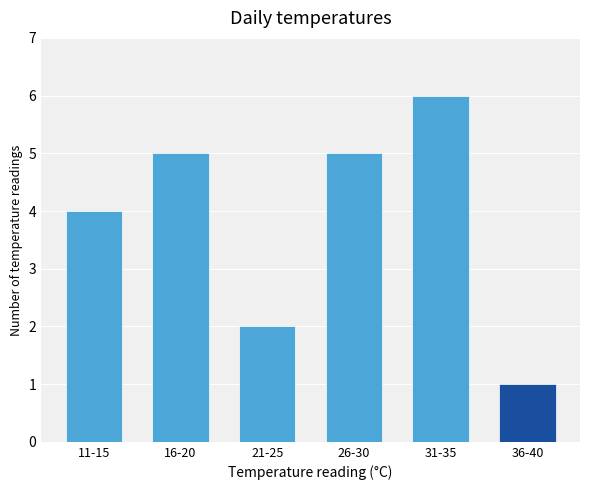

Reading right to left, transcribe all the data shown in this chart.

1	6	5	2	5	4